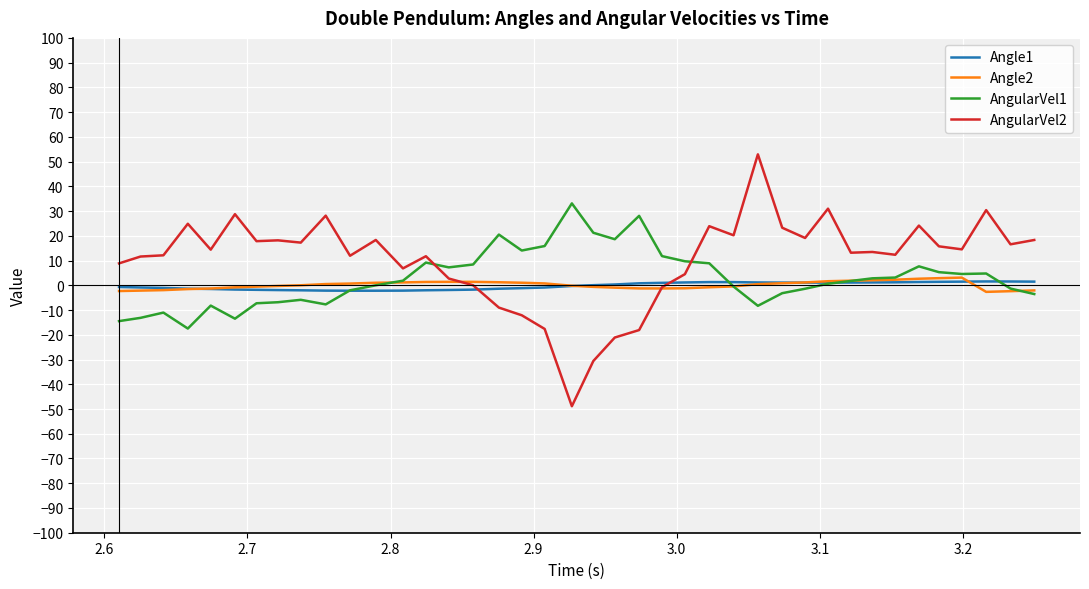

True or false: AngularVel1 and AngularVel2 cross at least once.

True